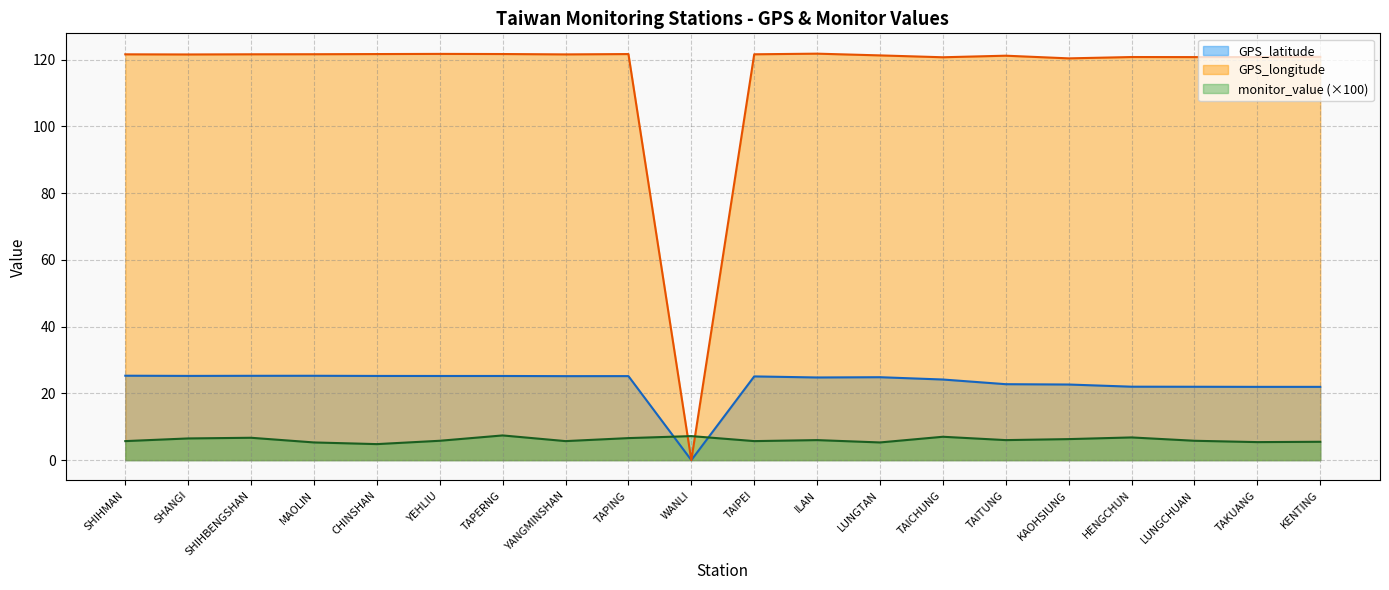

How many times do GPS_longitude and monitor_value cross each other?

2